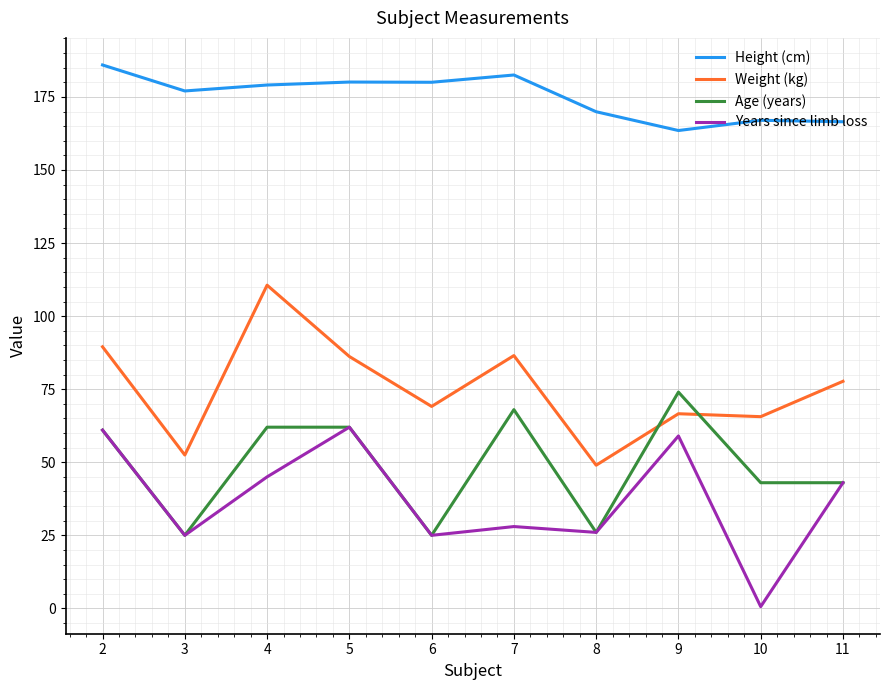

The Weight (kg) series shows 55.1 at 4. True or false?

False